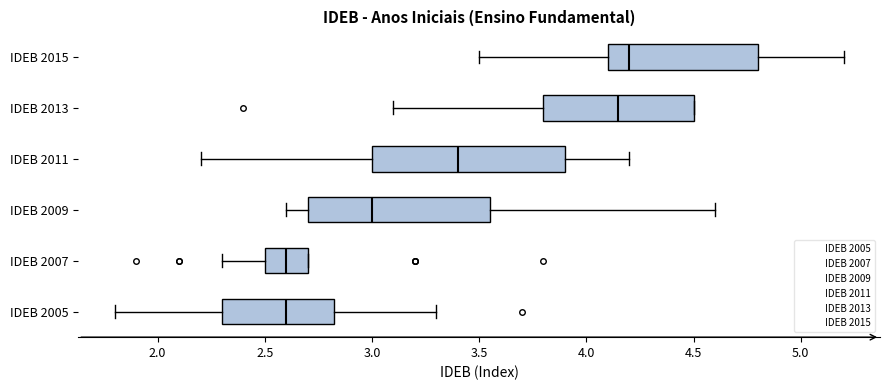

Reading bottom to top, read every box against the x-axis: the position of its median line, the range the box covers, and the ends of its whiskers. The values are not printed on the chart, so give them approximately, as read against the axis.

IDEB 2005: median 2.60, box 2.30 to 2.85, whiskers 1.80 to 3.30
IDEB 2007: median 2.60, box 2.50 to 2.70, whiskers 2.30 to 2.70
IDEB 2009: median 3.00, box 2.70 to 3.55, whiskers 2.60 to 4.60
IDEB 2011: median 3.40, box 3.00 to 3.90, whiskers 2.20 to 4.20
IDEB 2013: median 4.15, box 3.80 to 4.50, whiskers 3.10 to 4.50
IDEB 2015: median 4.20, box 4.10 to 4.80, whiskers 3.50 to 5.20